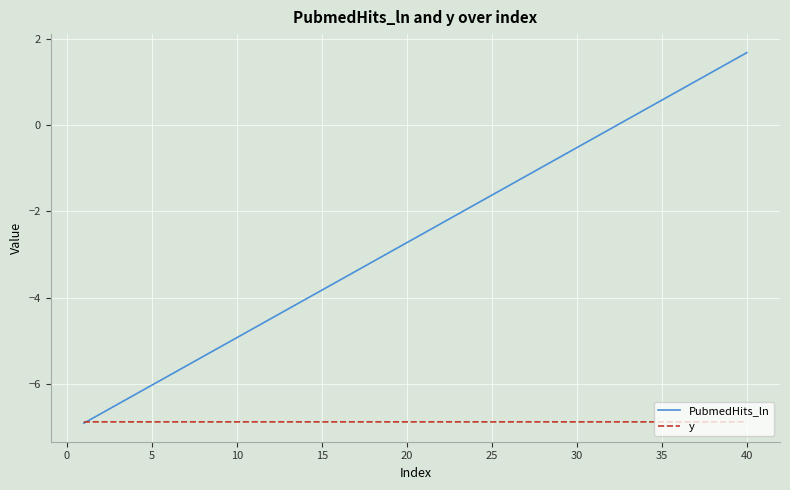

Which series has the largest total across all categories?

PubmedHits_ln